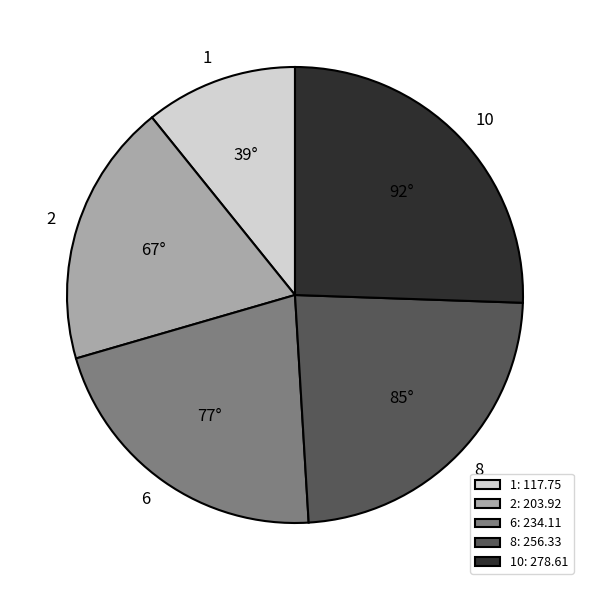

Combined, do 10 and 6 account for over 50%?

No